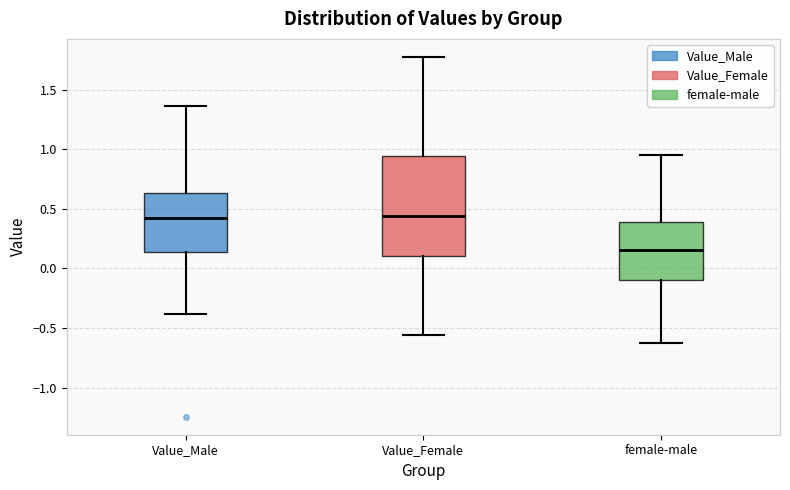

Where does the lower whisker of the box for female-male end on the y-axis? The values are not printed on the chart, so give them approximately, as read against the axis.

-0.65